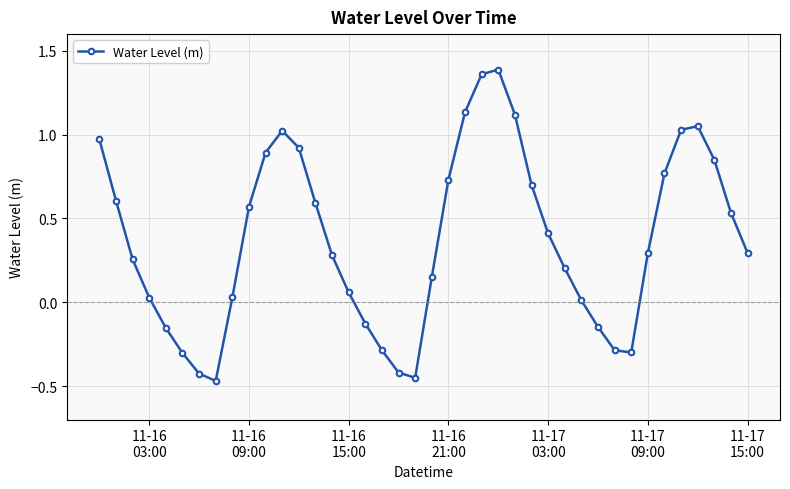

What is the difference between the maximum and minimum values?

1.9